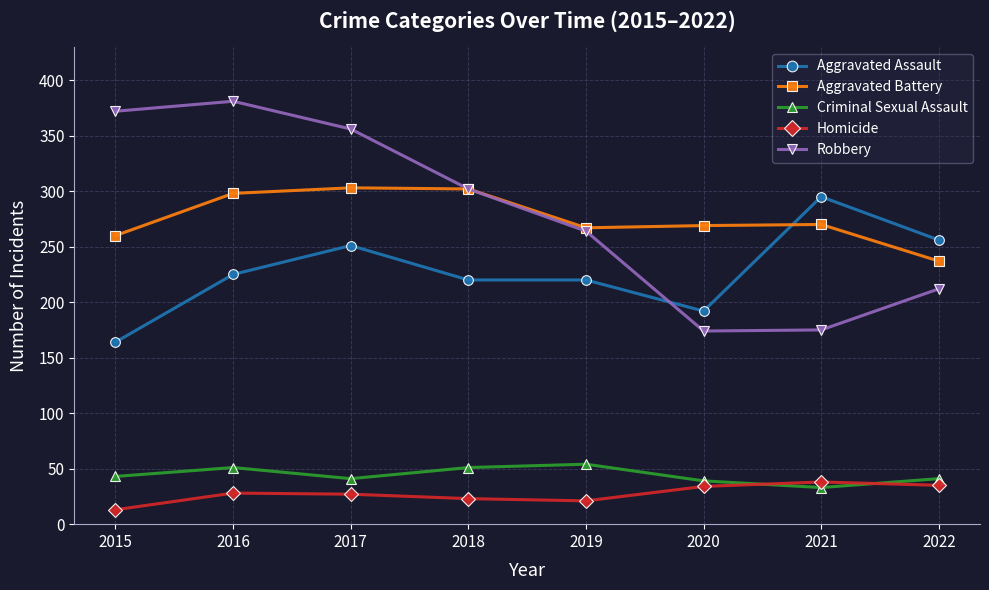

The Aggravated Assault series shows 220 at 2018. True or false?

True